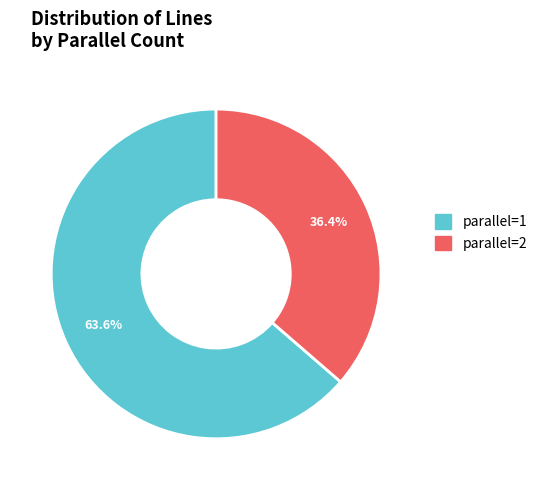

Approximately how many times larger is the value at parallel=2 compared to parallel=1?

0.6